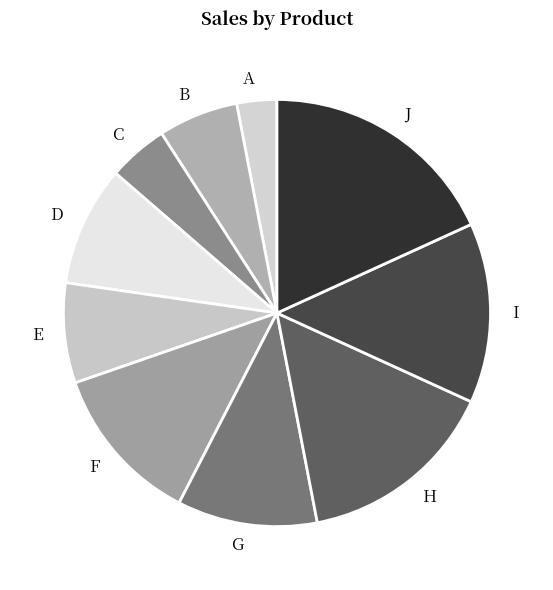

Count the number of slices in the pie.

10